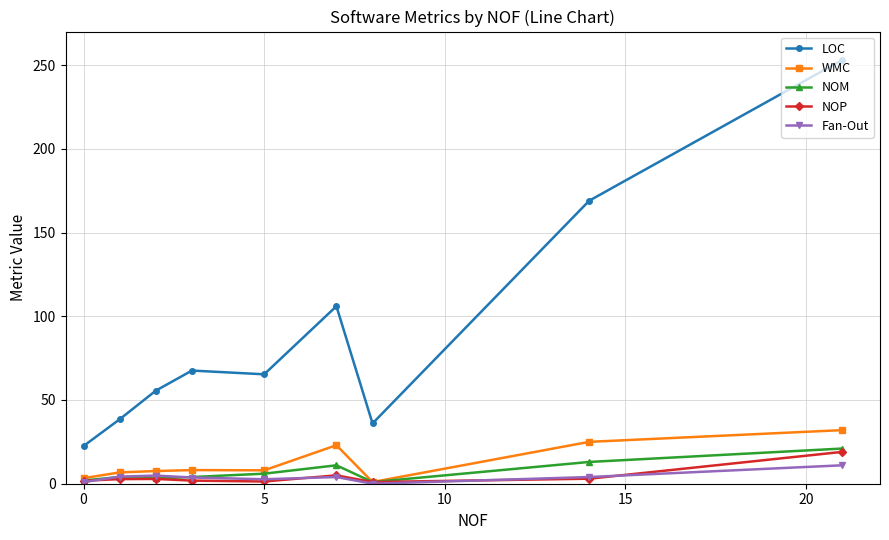

Which series has the largest range (max minus min)?

LOC